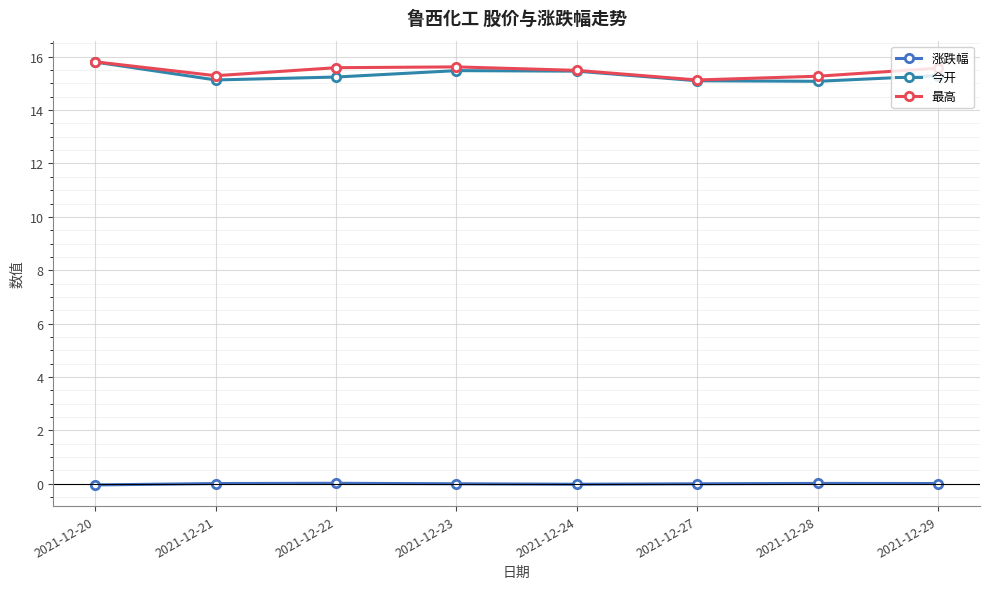

Reading right to left, list all the values displayed in this chart.

涨跌幅: 2021-12-29=0.0	2021-12-28=0.0	2021-12-27=-0.0	2021-12-24=-0.0	2021-12-23=-0.0	2021-12-22=0.0	2021-12-21=0.0	2021-12-20=-0.0
今开: 2021-12-29=15.3	2021-12-28=15.1	2021-12-27=15.1	2021-12-24=15.5	2021-12-23=15.5	2021-12-22=15.2	2021-12-21=15.1	2021-12-20=15.8
最高: 2021-12-29=15.6	2021-12-28=15.3	2021-12-27=15.1	2021-12-24=15.5	2021-12-23=15.6	2021-12-22=15.6	2021-12-21=15.3	2021-12-20=15.8